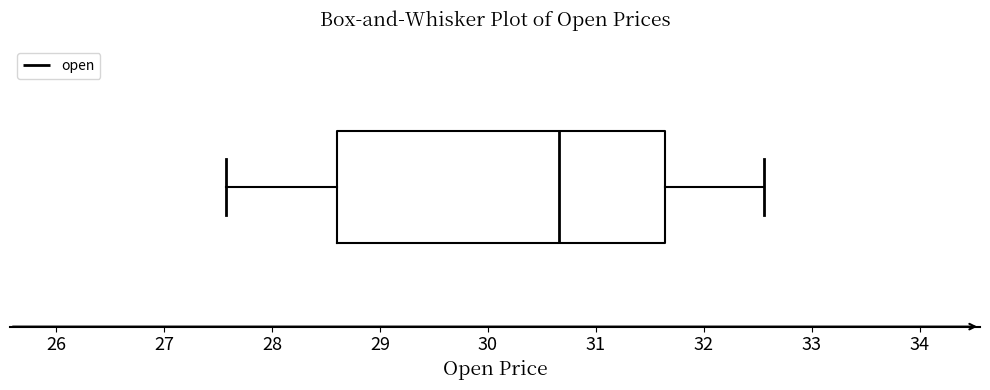

Where does the right whisker of the box end on the x-axis? The values are not printed on the chart, so give them approximately, as read against the axis.

32.6